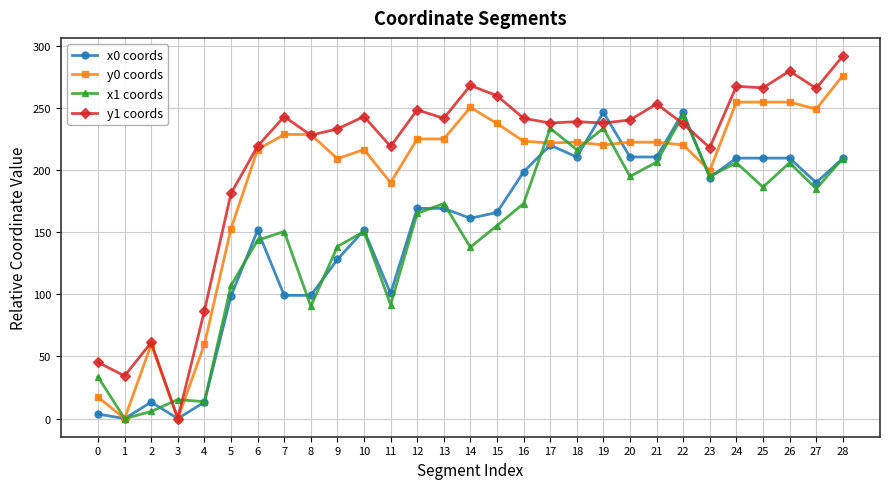

Rank the series at 14 from highest to lowest value.

y1 coords, y0 coords, x0 coords, x1 coords